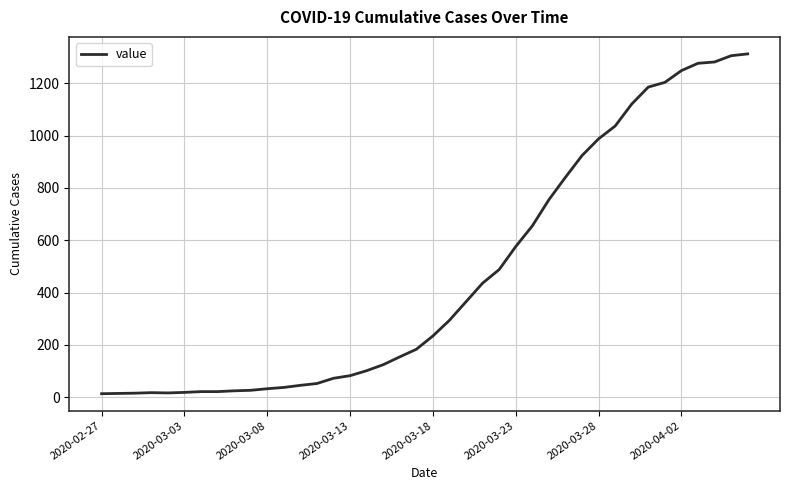

What is the maximum value shown in the chart?

1313